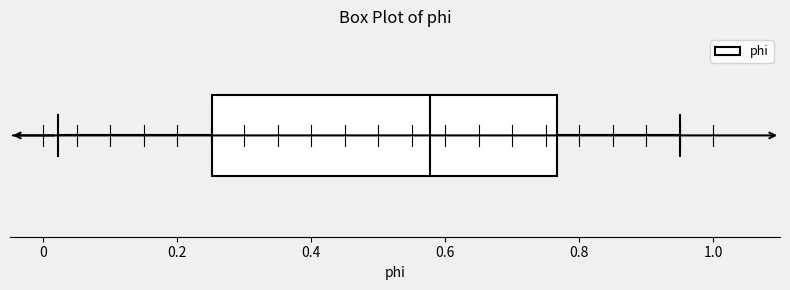

Read this box plot against the x-axis: the position of the median line, the range covered by the box, and the ends of both whiskers. The values are not printed on the chart, so give them approximately, as read against the axis.

median 0.58, box 0.26 to 0.76, whiskers 0.02 to 0.96